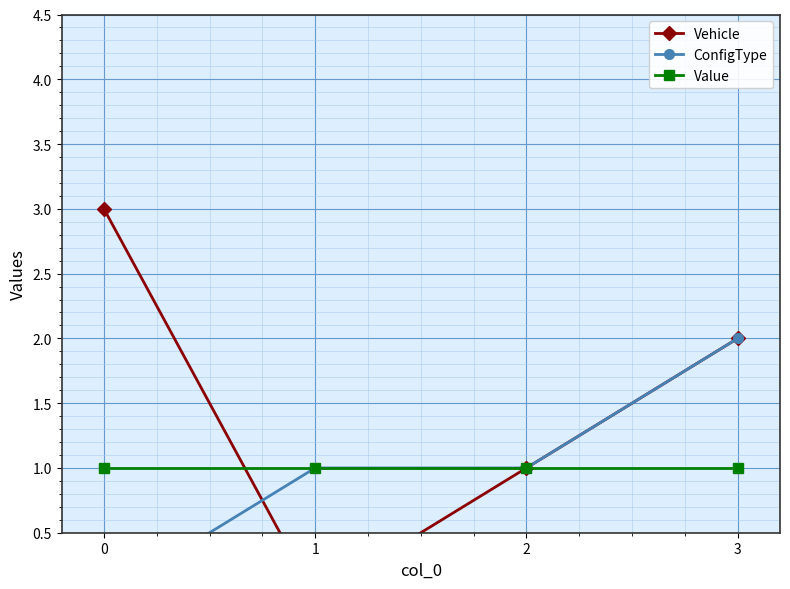

List the series in order of their peak value, lowest first.

Value, ConfigType, Vehicle